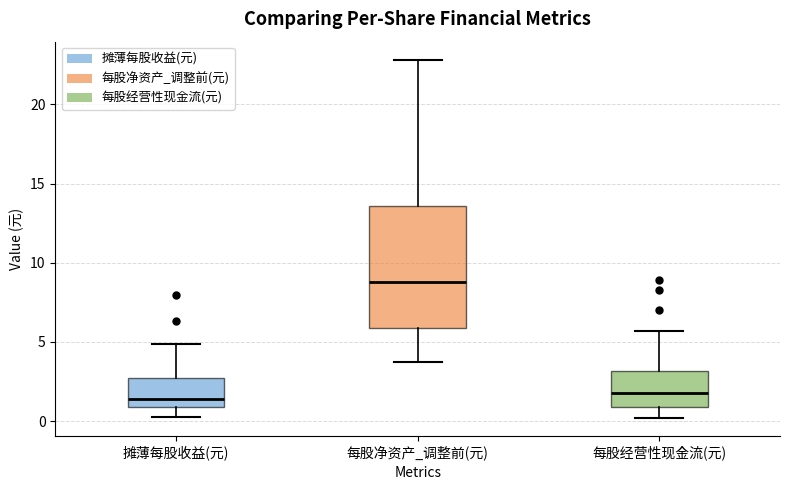

Reading left to right, transcribe this box plot: for each box, give where its median line is, the range the box spans, and where its two whiskers end, as read against the y-axis. The values are not printed on the chart, so give them approximately, as read against the axis.

摊薄每股收益(元): median 1.5, box 1.0 to 2.5, whiskers 0.5 to 5.0
每股净资产_调整前(元): median 9.0, box 6.0 to 13.5, whiskers 3.5 to 23.0
每股经营性现金流(元): median 2.0, box 1.0 to 3.0, whiskers 0.0 to 5.5